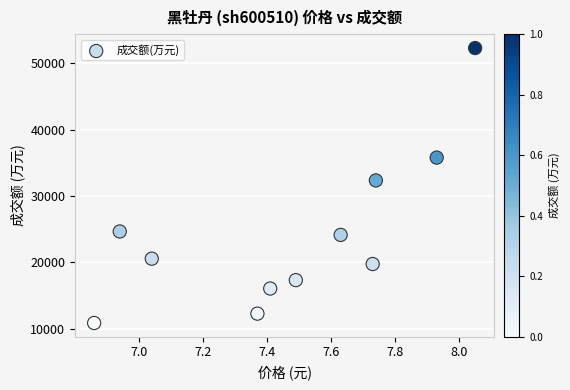

What Y value in the scatter plot is closest to 31558?

32326